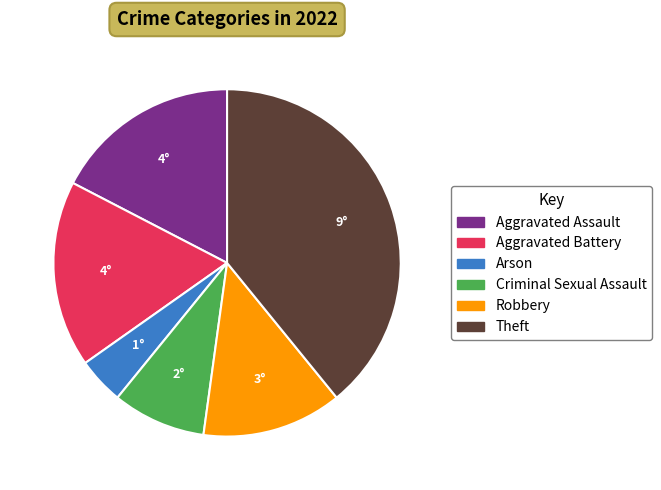

The Arson slice represents 4% of the pie. True or false?

True